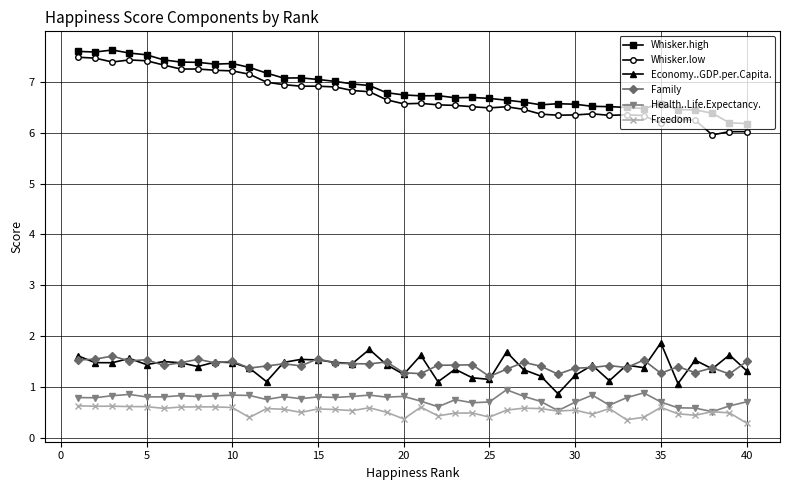

True or false: Family has more than 2 interior local peaks.

True